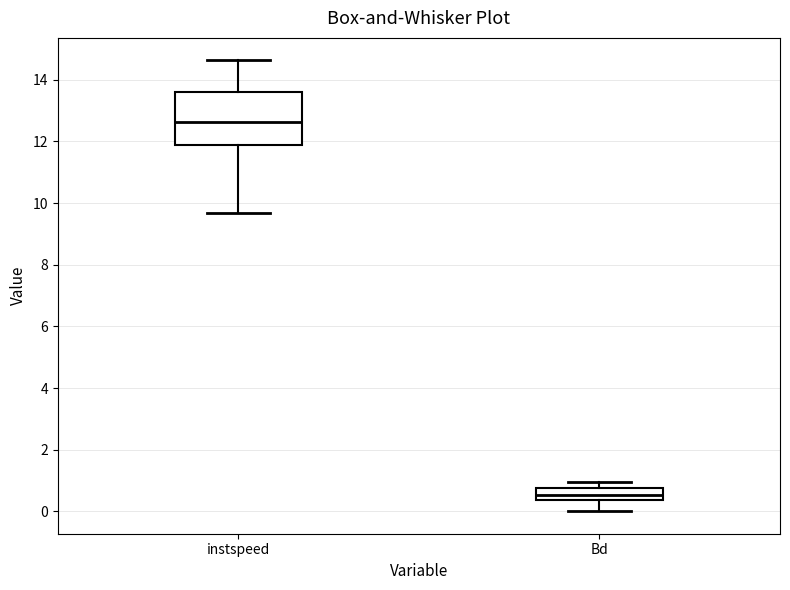

Reading left to right, read every box against the y-axis: the position of its median line, the range the box covers, and the ends of its whiskers. The values are not printed on the chart, so give them approximately, as read against the axis.

instspeed: median 12.6, box 11.8 to 13.6, whiskers 9.6 to 14.6
Bd: median 0.6, box 0.4 to 0.8, whiskers 0.0 to 1.0